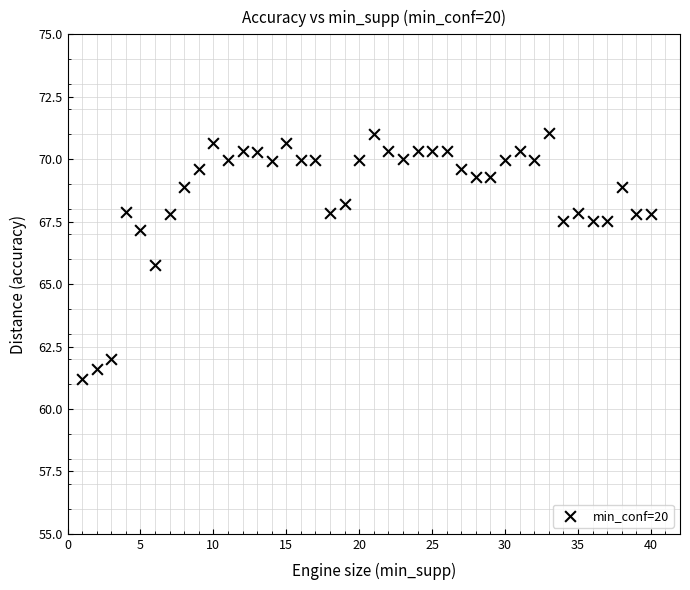

What Y value in the scatter plot is closest to 66?

65.8